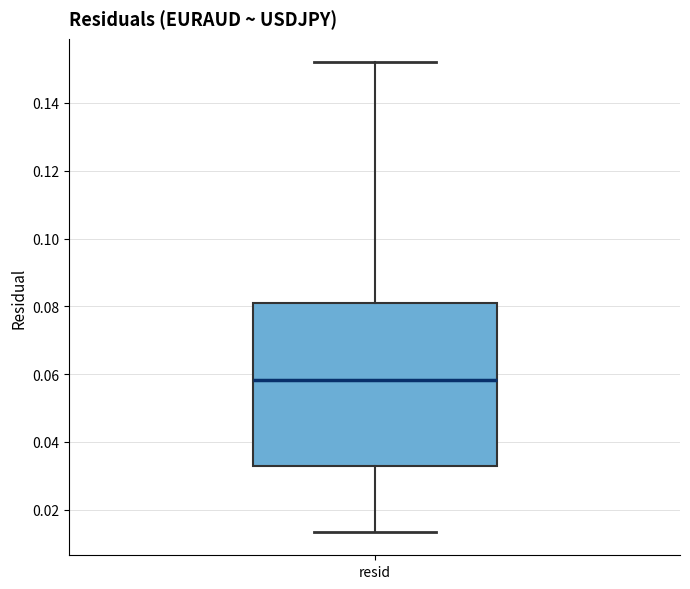

Read this box plot against the y-axis: the position of the median line, the range covered by the box, and the ends of both whiskers. The values are not printed on the chart, so give them approximately, as read against the axis.

median 0.058, box 0.032 to 0.080, whiskers 0.014 to 0.152